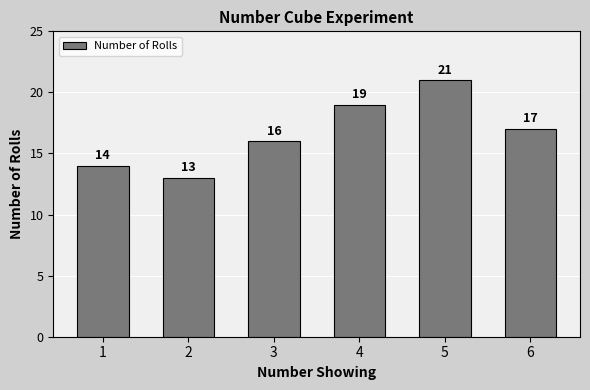

Reading right to left, what are all the values shown in this chart?

6=17	5=21	4=19	3=16	2=13	1=14